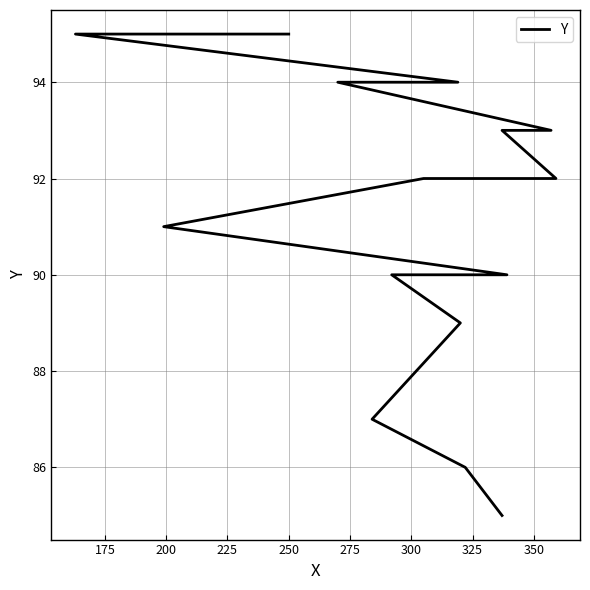

What is the maximum value shown in the chart?

95